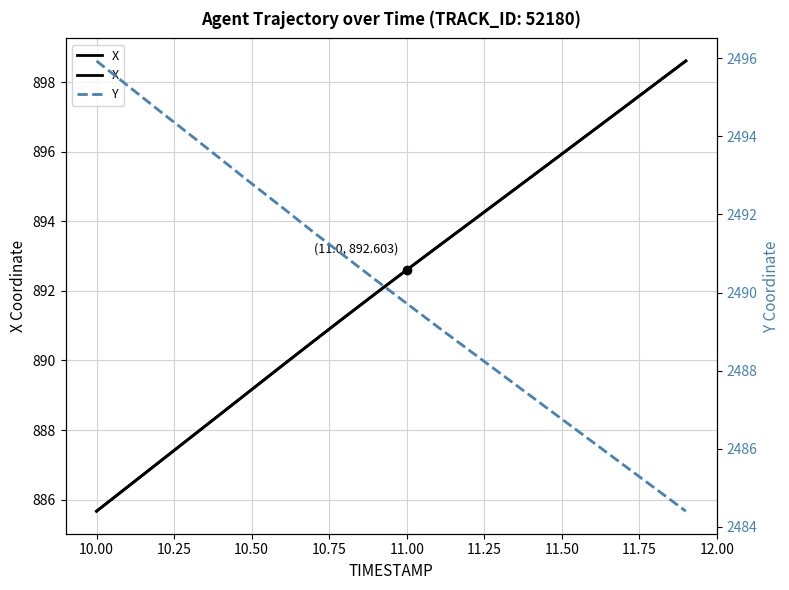

What is the total value across all series at 11.00?

3382.3